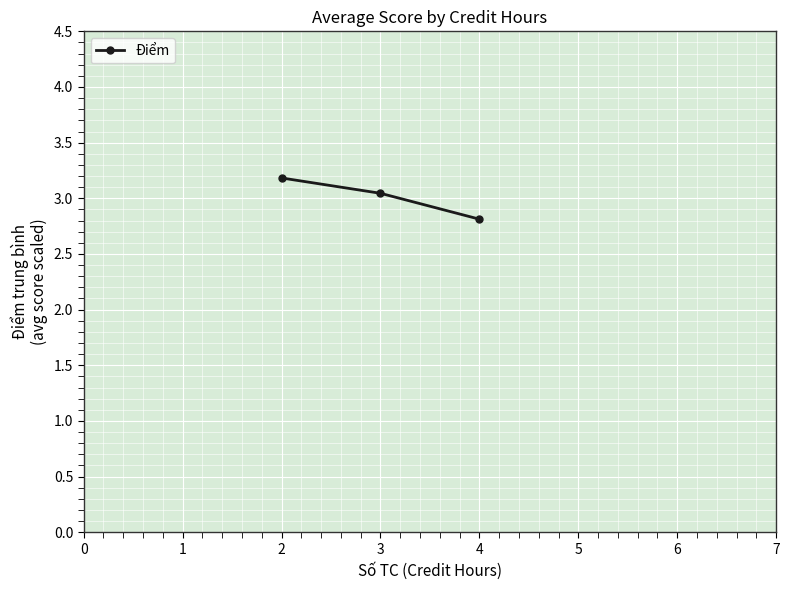

What is the maximum value shown in the chart?

3.2